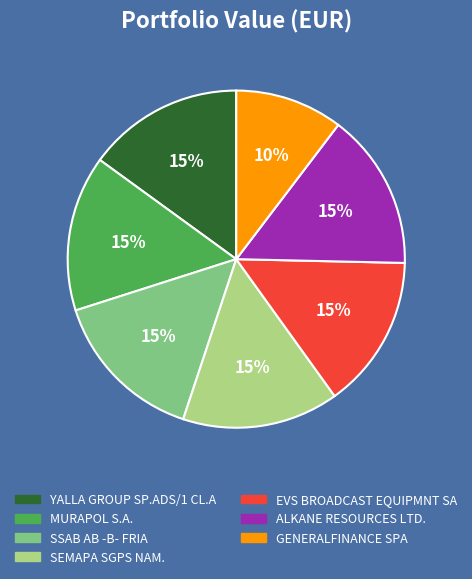

The SSAB AB -B- FRIA slice represents 7% of the pie. True or false?

False